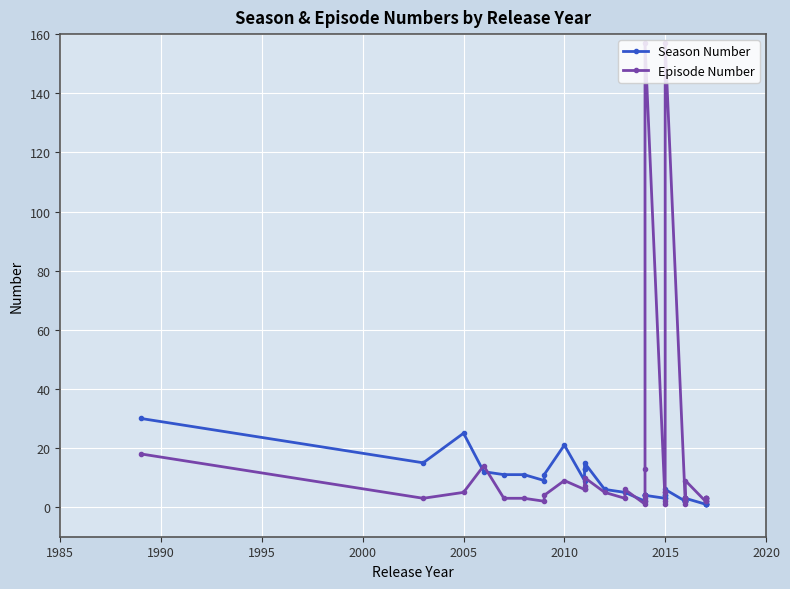

Rank the series at 2005 from lowest to highest value.

Episode Number, Season Number